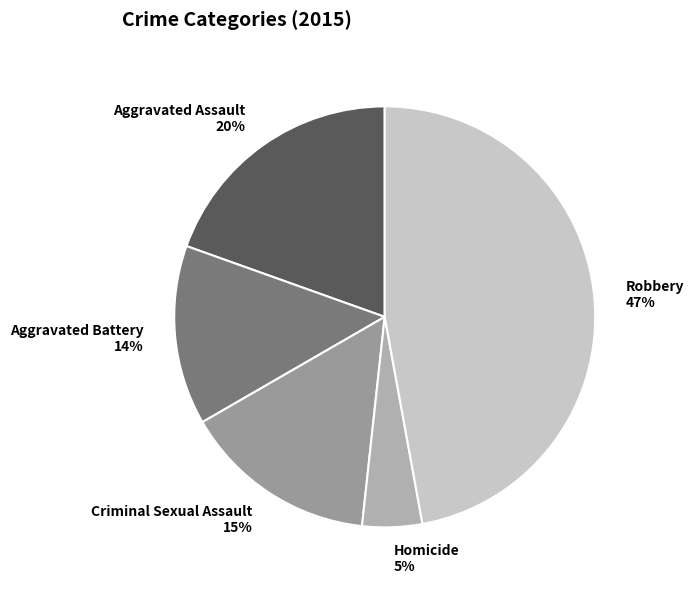

Does Aggravated Assault account for over 50% of the chart?

No